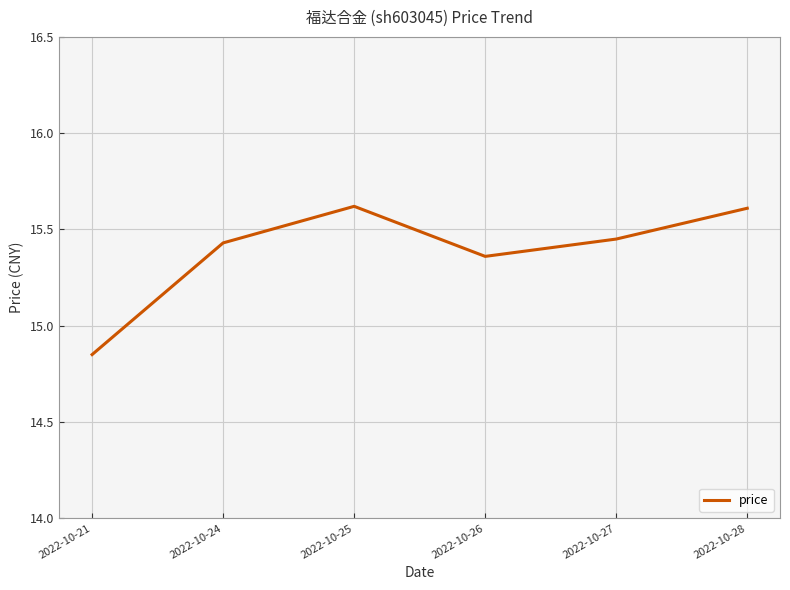

Between 2022-10-24 and 2022-10-28, which is larger?

2022-10-28